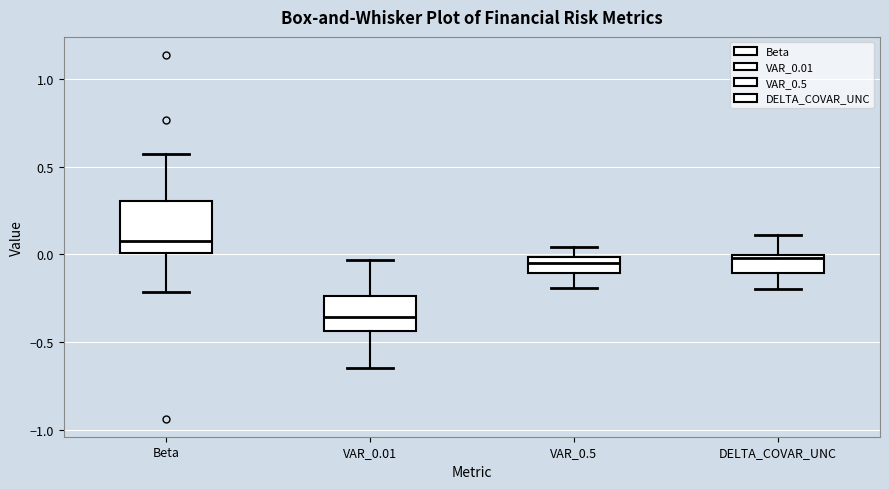

Reading left to right, transcribe this box plot: for each box, give where its median line is, the range the box spans, and where its two whiskers end, as read against the y-axis. The values are not printed on the chart, so give them approximately, as read against the axis.

Beta: median 0.10, box 0.00 to 0.30, whiskers -0.20 to 0.55
VAR_0.01: median -0.35, box -0.45 to -0.25, whiskers -0.65 to -0.05
VAR_0.5: median -0.05, box -0.10 to 0.00, whiskers -0.20 to 0.05
DELTA_COVAR_UNC: median 0.00 (just below the box's upper edge), box -0.10 to 0.00, whiskers -0.20 to 0.10